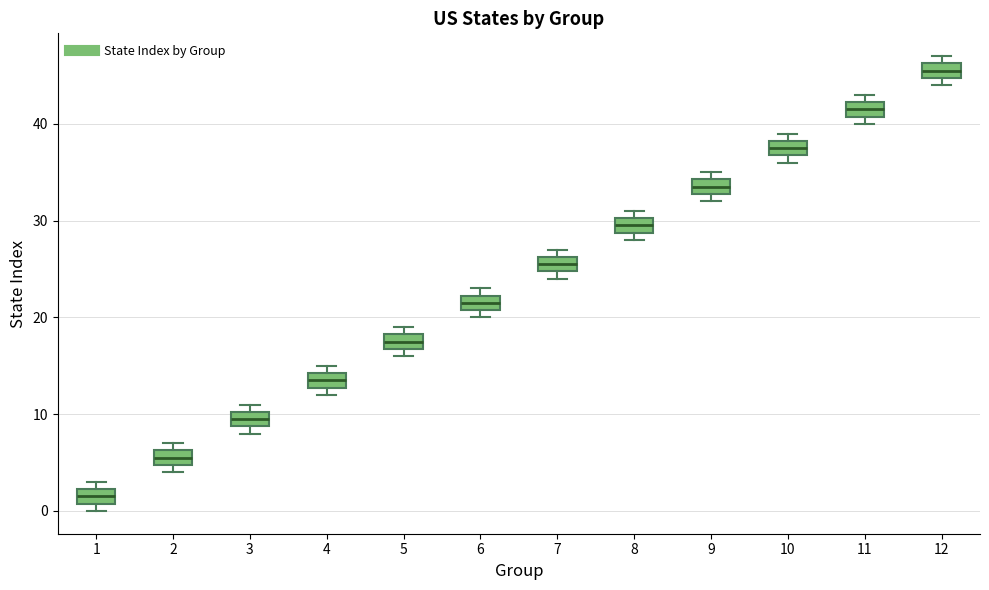

Reading left to right, transcribe this box plot: for each box, give where its median line is, the range the box spans, and where its two whiskers end, as read against the y-axis. The values are not printed on the chart, so give them approximately, as read against the axis.

1: median 2 (inside the box), box 1 to 2, whiskers 0 to 3
2: median 6 (inside the box), box 5 to 6, whiskers 4 to 7
3: median 10 (inside the box), box 9 to 10, whiskers 8 to 11
4: median 14 (inside the box), box 13 to 14, whiskers 12 to 15
5: median 18 (inside the box), box 17 to 18, whiskers 16 to 19
6: median 22 (inside the box), box 21 to 22, whiskers 20 to 23
7: median 26 (inside the box), box 25 to 26, whiskers 24 to 27
8: median 30 (inside the box), box 29 to 30, whiskers 28 to 31
9: median 34 (inside the box), box 33 to 34, whiskers 32 to 35
10: median 38 (inside the box), box 37 to 38, whiskers 36 to 39
11: median 42 (inside the box), box 41 to 42, whiskers 40 to 43
12: median 46 (inside the box), box 45 to 46, whiskers 44 to 47